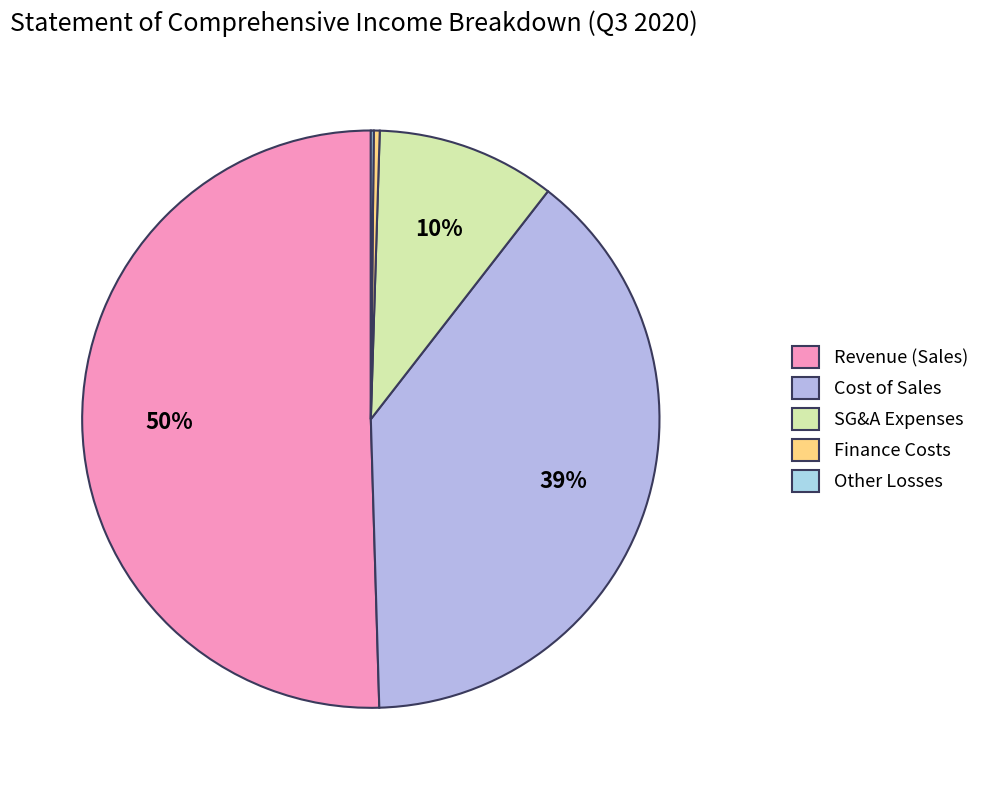

Which category has the smallest portion of the pie?

Other losses